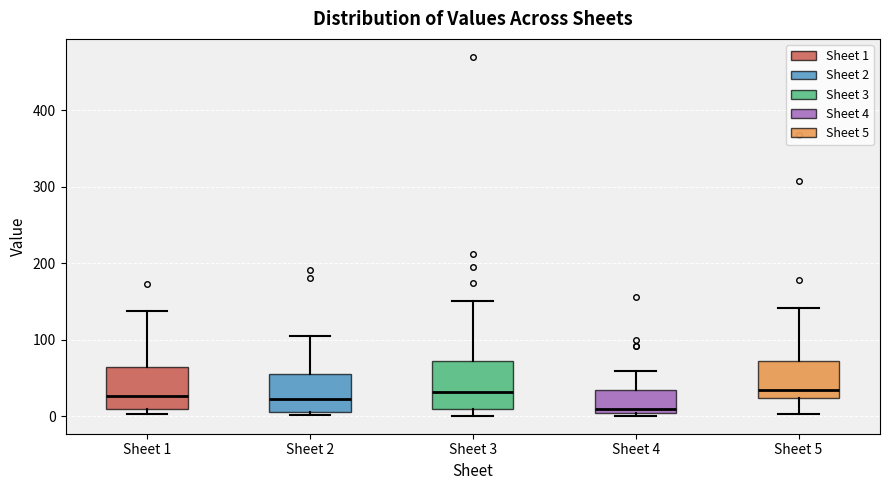

Reading left to right, transcribe this box plot: for each box, give where its median line is, the range the box spans, and where its two whiskers end, as read against the y-axis. The values are not printed on the chart, so give them approximately, as read against the axis.

Sheet 1: median 30, box 10 to 60, whiskers 0 to 140
Sheet 2: median 20, box 10 to 60, whiskers 0 to 100
Sheet 3: median 30, box 10 to 70, whiskers 0 to 150
Sheet 4: median 10, box 0 to 30, whiskers 0 to 60
Sheet 5: median 30, box 20 to 70, whiskers 0 to 140